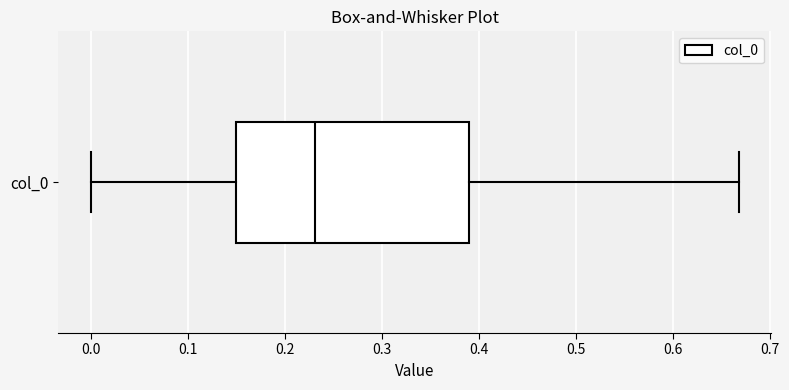

Read this box plot against the x-axis: the position of the median line, the range covered by the box, and the ends of both whiskers. The values are not printed on the chart, so give them approximately, as read against the axis.

median 0.23, box 0.15 to 0.39, whiskers 0.00 to 0.67